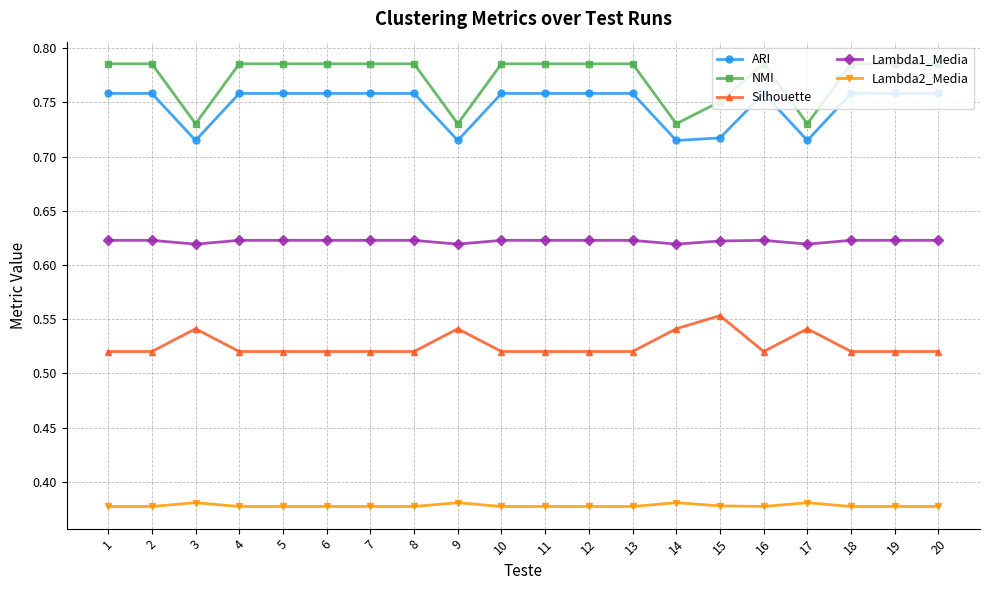

Count the NMI values in the range 0 to 1.

20